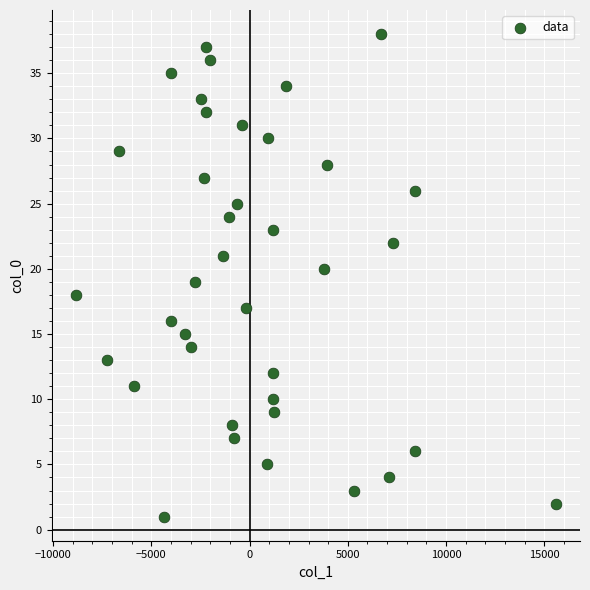

What is the range of Y values (max minus min)?

37